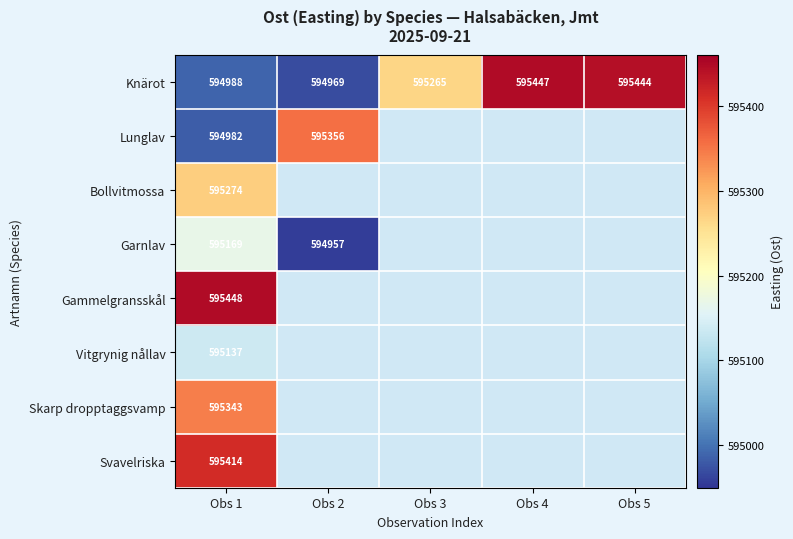

Between Obs 4 and Obs 2, which is larger?

Obs 4